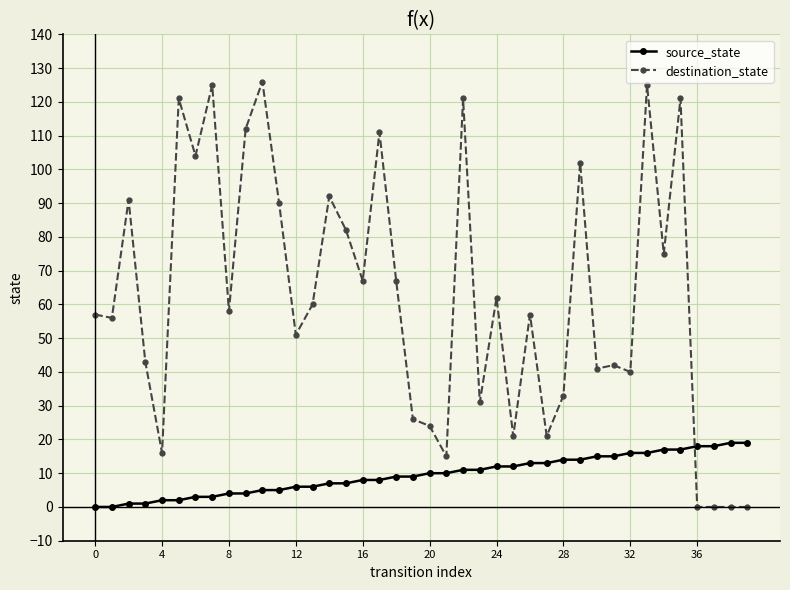

What is the difference between the second highest and second lowest values in the destination_state series?

125